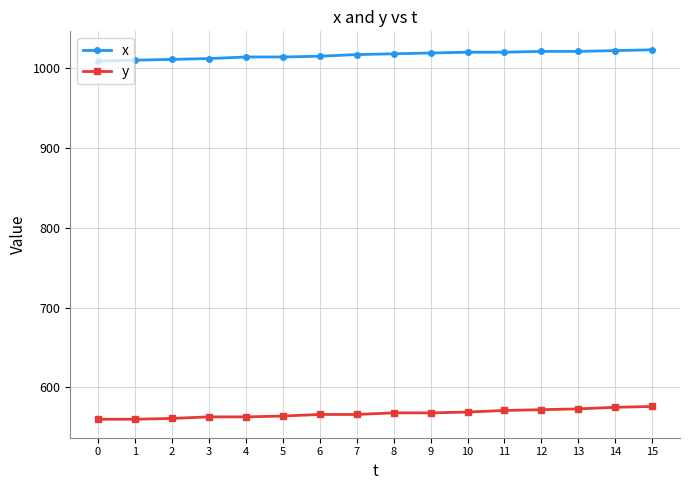

How many data points does each series have?

16